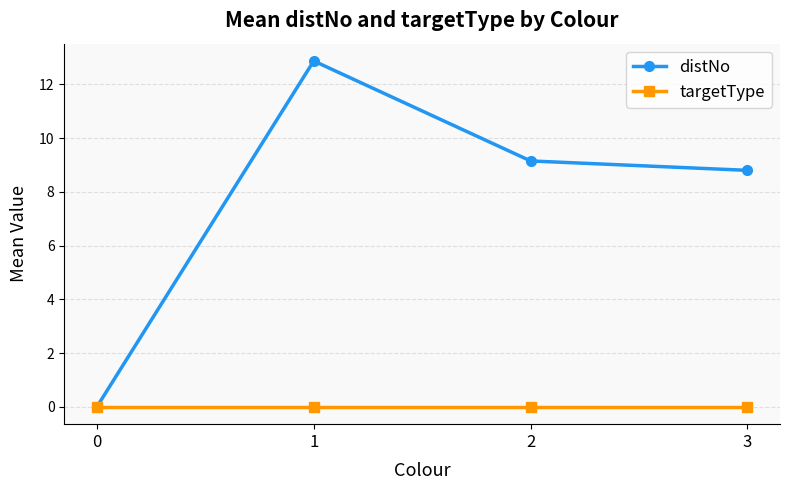

Rank the series by their average value, from highest to lowest.

distNo, targetType